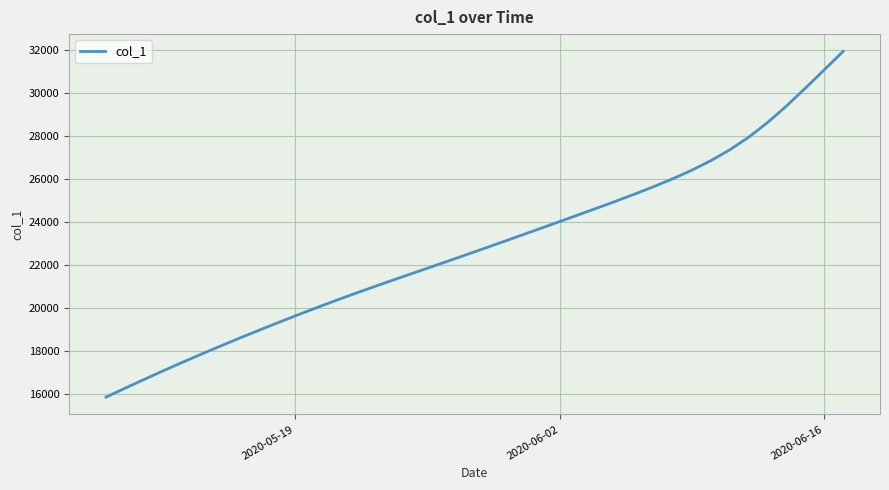

True or false: the data has more than 0 interior local peaks.

False